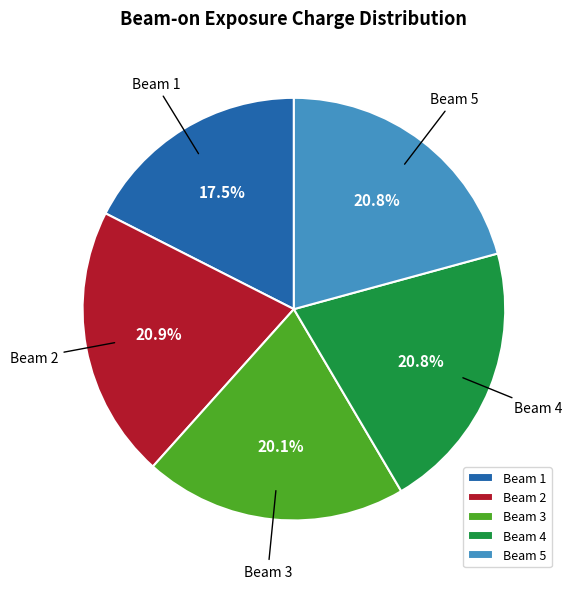

Which category has the smallest portion of the pie?

Beam 1